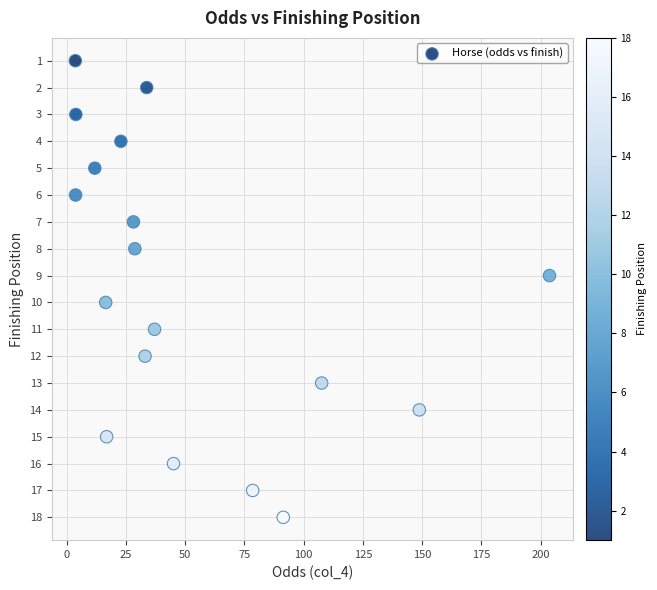

What is the range of Y values (max minus min)?

17